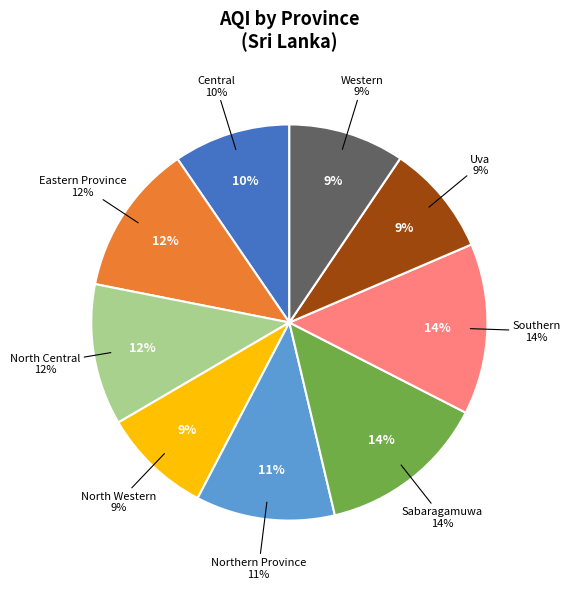

To the nearest percent, what percentage of the pie is Southern?

14%